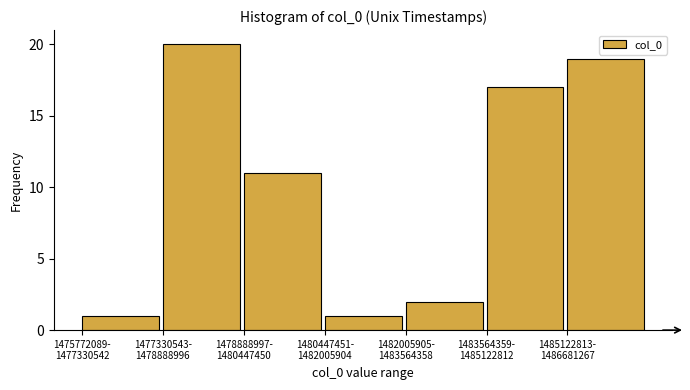

Reading left to right, what are all the values shown in this chart?

1	20	11	1	2	17	19